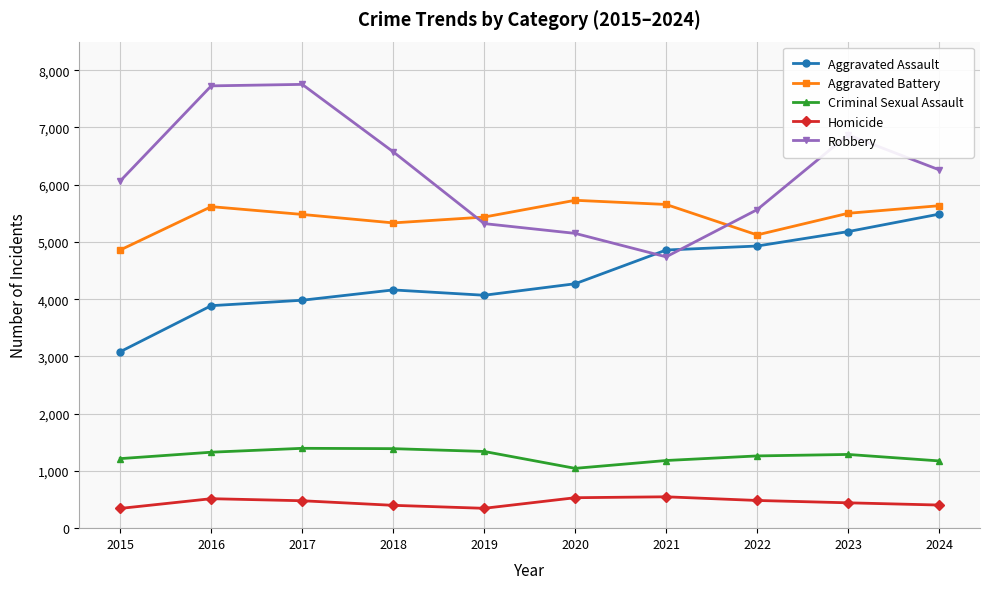

What is the total value across all series at 2022?

17362